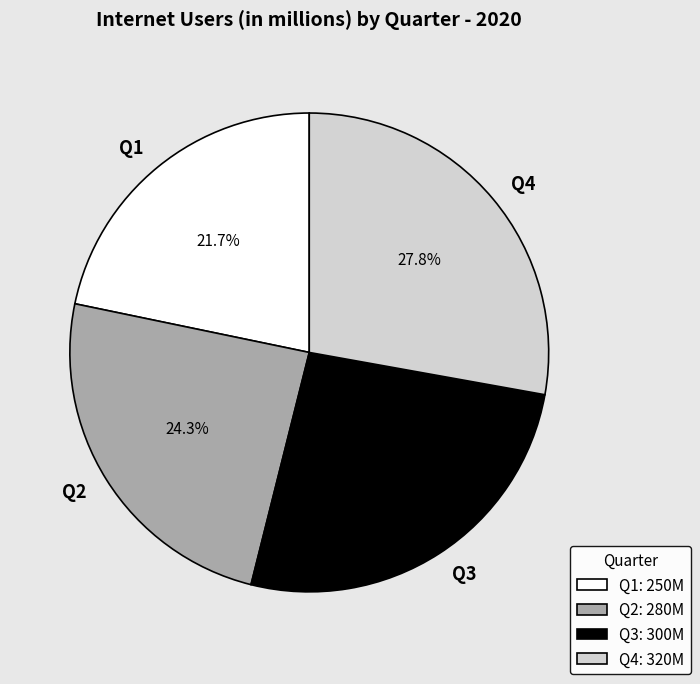

What is the largest slice in the pie chart?

Q4